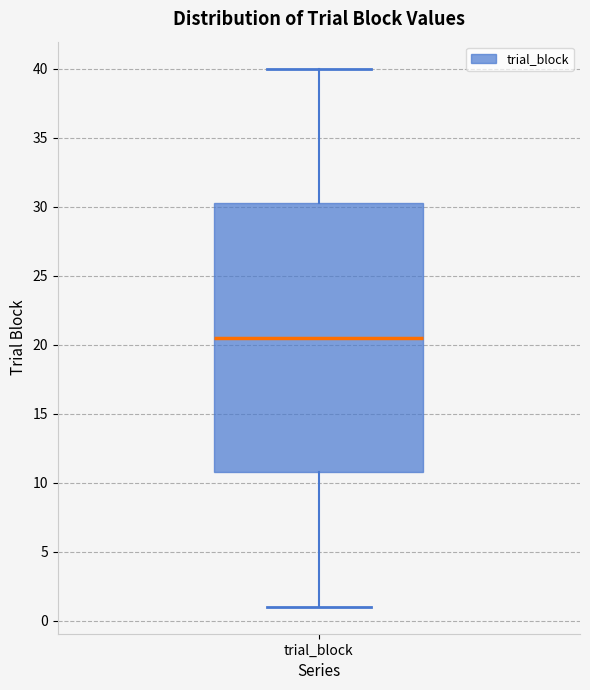

Where does the upper whisker of the box for trial_block end on the y-axis? The values are not printed on the chart, so give them approximately, as read against the axis.

40.0